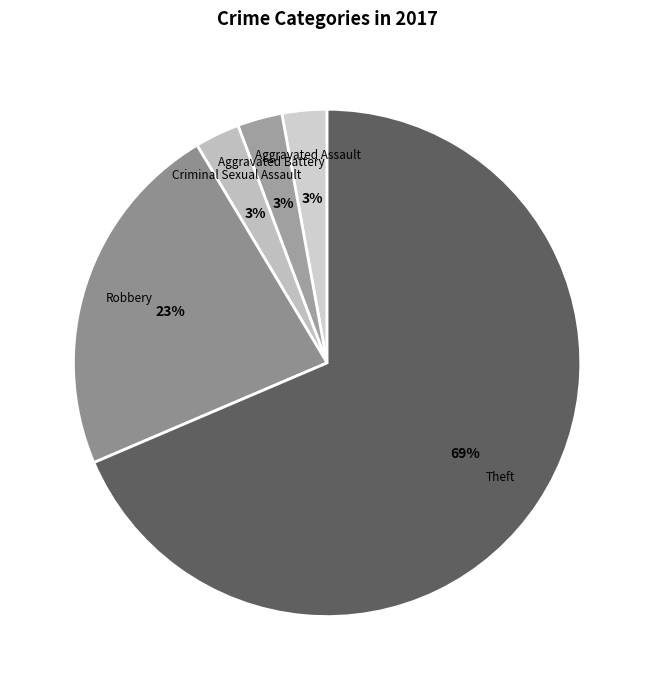

The Aggravated Assault slice represents 3% of the pie. True or false?

True